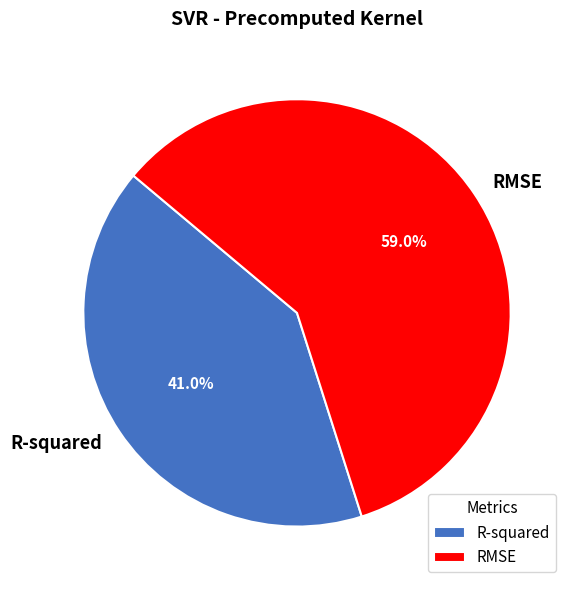

What is the ratio of the value at R-squared to the value at RMSE?

0.7